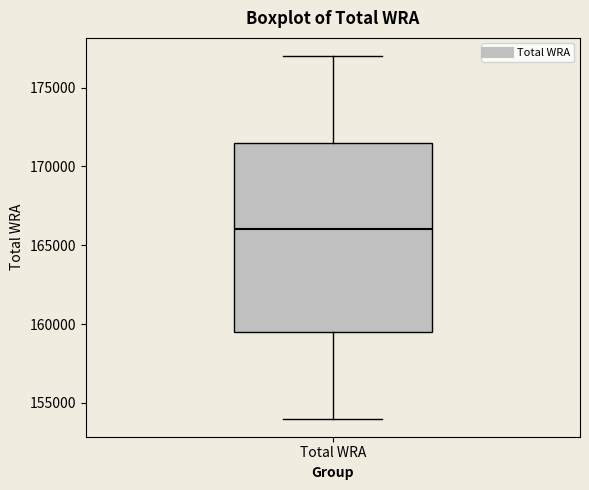

Where does the median line of the box for Total WRA sit on the y-axis? The values are not printed on the chart, so give them approximately, as read against the axis.

166000